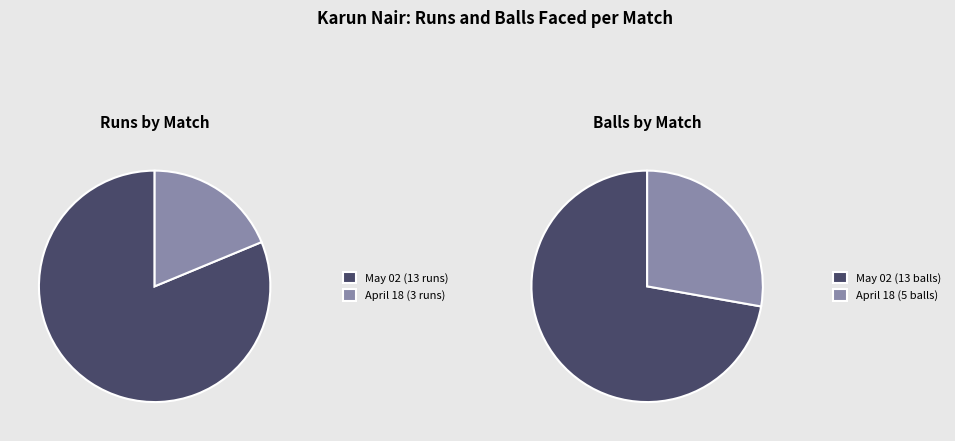

Count the number of slices in the pie.

2